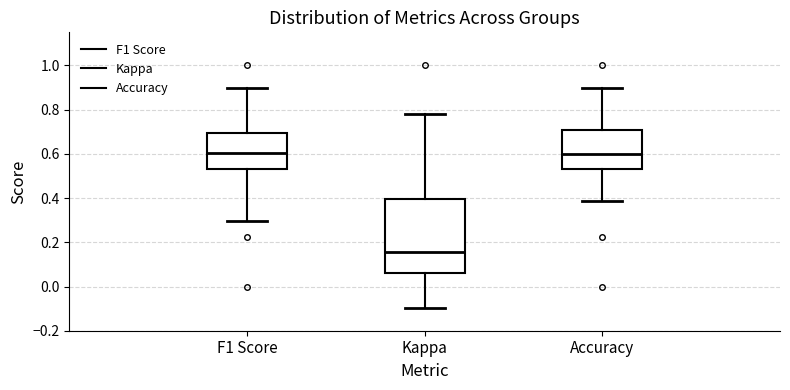

Reading left to right, transcribe this box plot: for each box, give where its median line is, the range the box spans, and where its two whiskers end, as read against the y-axis. The values are not printed on the chart, so give them approximately, as read against the axis.

F1 Score: median 0.60, box 0.54 to 0.70, whiskers 0.30 to 0.90
Kappa: median 0.16, box 0.06 to 0.40, whiskers -0.10 to 0.78
Accuracy: median 0.60, box 0.54 to 0.70, whiskers 0.38 to 0.90